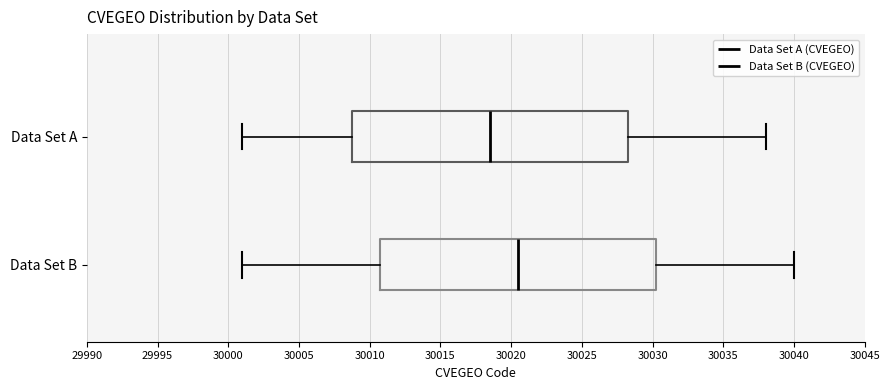

Reading bottom to top, transcribe this box plot: for each box, give where its median line is, the range the box spans, and where its two whiskers end, as read against the x-axis. The values are not printed on the chart, so give them approximately, as read against the axis.

Data Set B: median 30020.5, box 30011.0 to 30030.5, whiskers 30001.0 to 30040.0
Data Set A: median 30018.5, box 30009.0 to 30028.5, whiskers 30001.0 to 30038.0